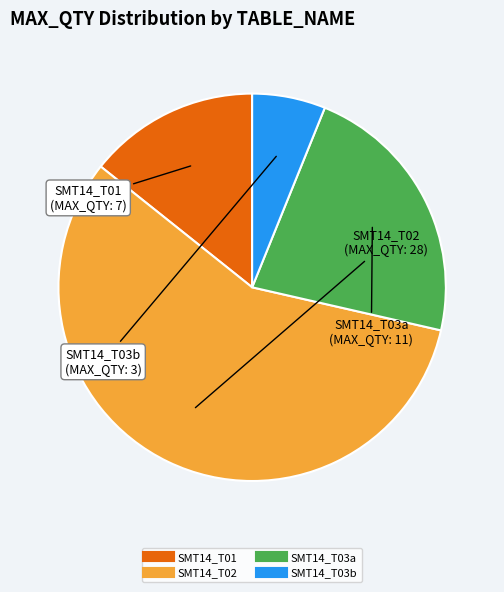

Is there a majority slice in this chart?

Yes